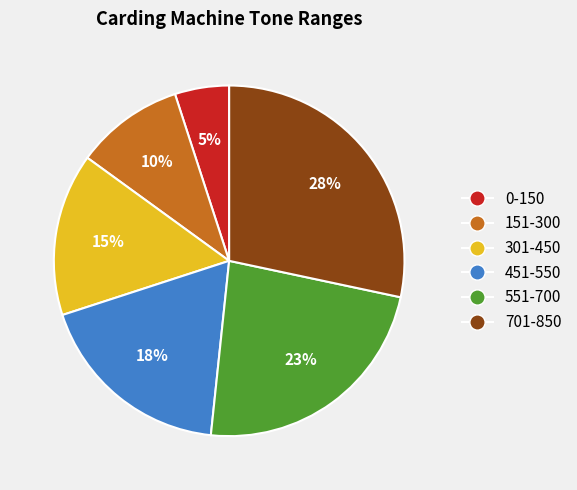

Count the number of slices in the pie.

6